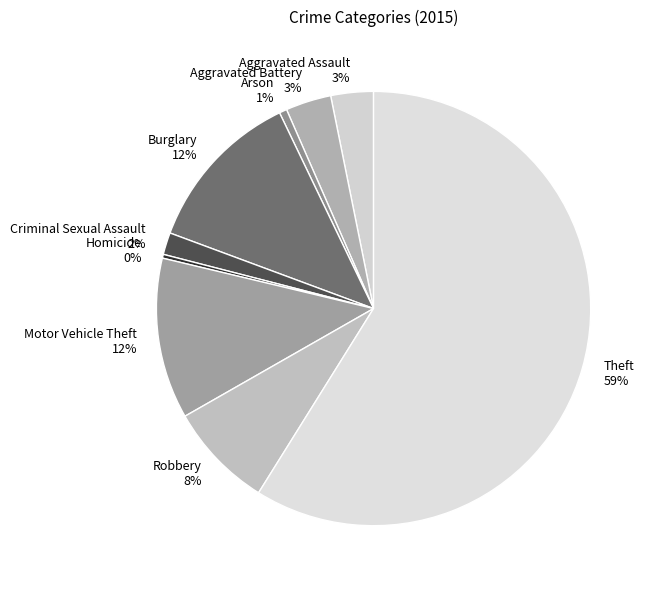

To the nearest percent, what is the combined percentage of Aggravated Assault and Motor Vehicle Theft?

15%